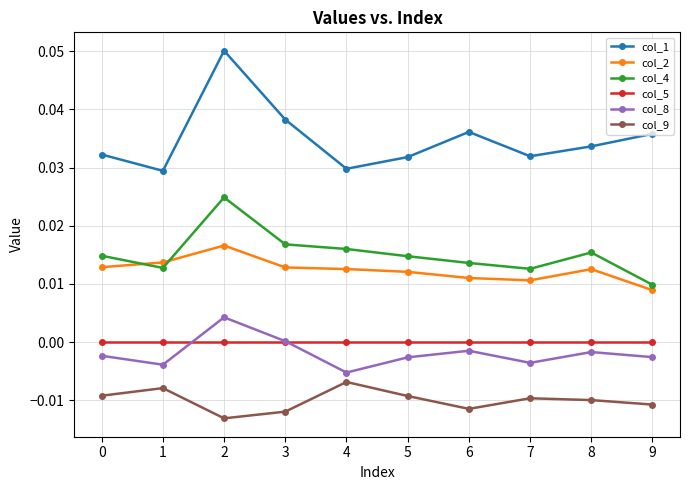

True or false: col_2 has more than 0 points higher than both neighbors.

True